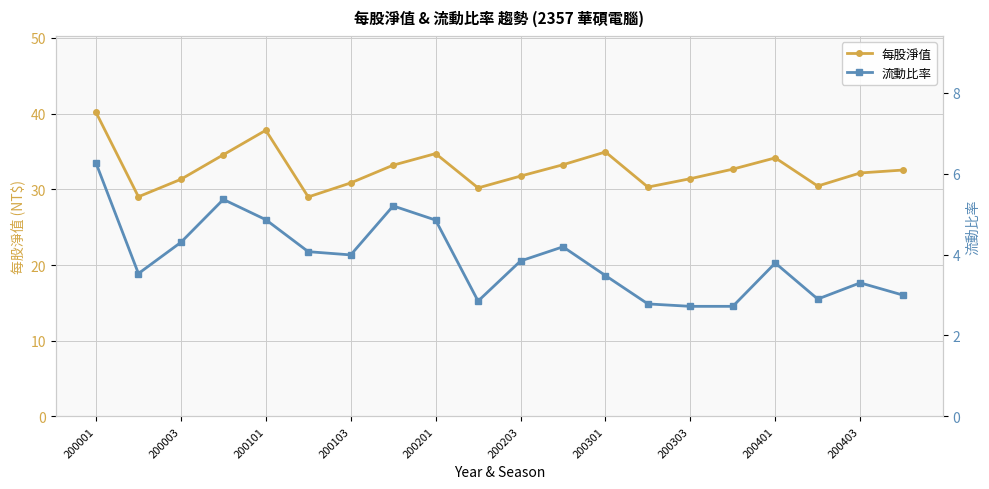

What is the average value of the 每股淨值 series?

32.7